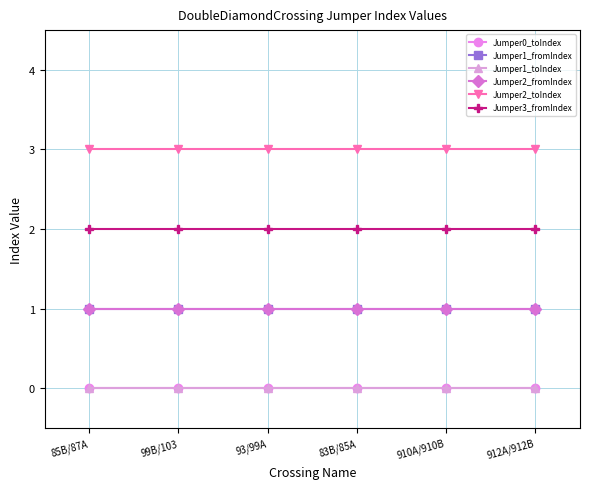

What is the label of the 5th point from the right?

99B/103